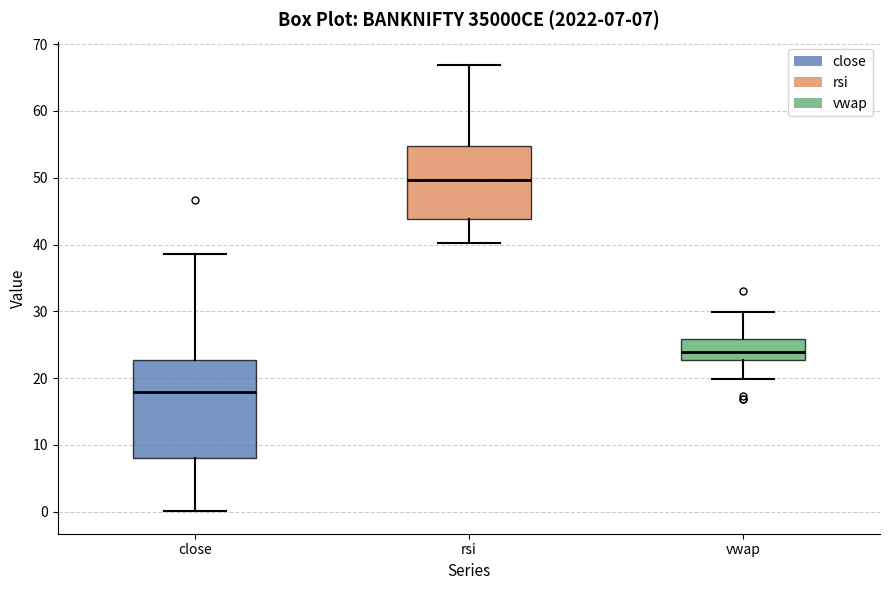

Comparing the boxes themselves (not the whiskers), which one is the tallest?

close